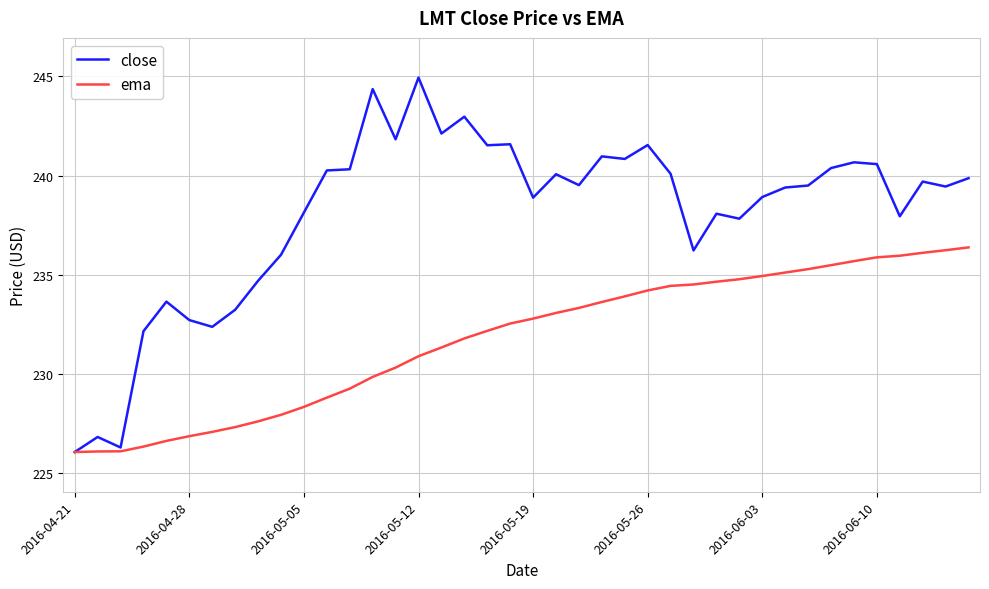

Which series has the largest range (max minus min)?

close